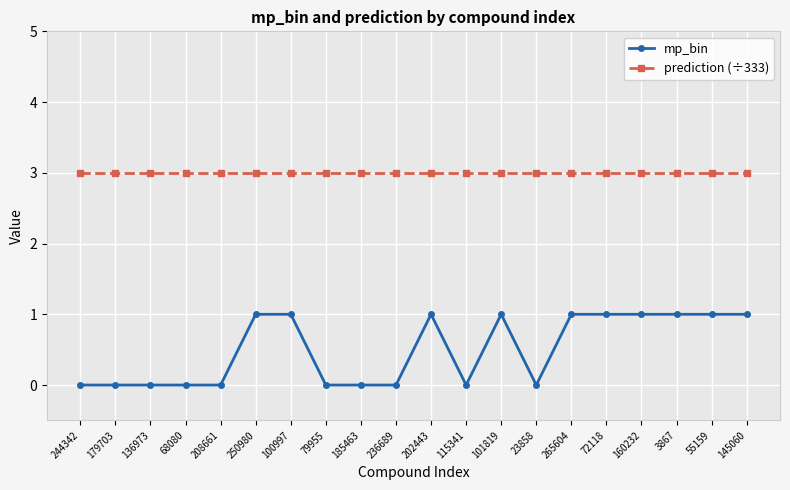

What is the label of the 9th point from the left?

185463